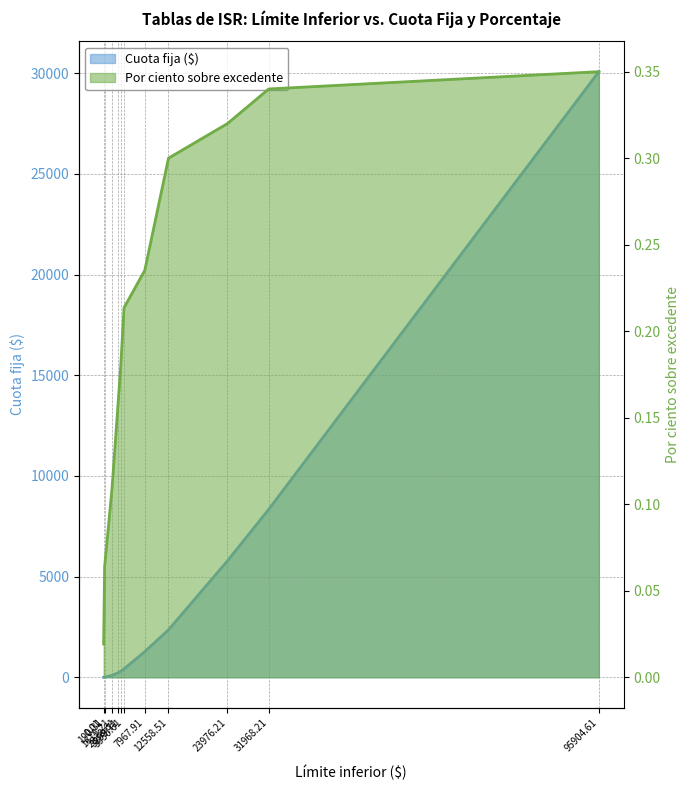

Reading right to left, what are all the values shown in this chart?

Cuota fija ($): 95904.61=30077.3	31968.21=8338.9	23976.21=5781.5	12558.51=2356.2	7967.91=1276.5	3950.61=418.4	3299.71=301.7	2838.61=227.9	1615.21=94.8	190.31=3.7	0.01=0.0
Por ciento sobre excedente: 95904.61=0.3	31968.21=0.3	23976.21=0.3	12558.51=0.3	7967.91=0.2	3950.61=0.2	3299.71=0.2	2838.61=0.2	1615.21=0.1	190.31=0.1	0.01=0.0